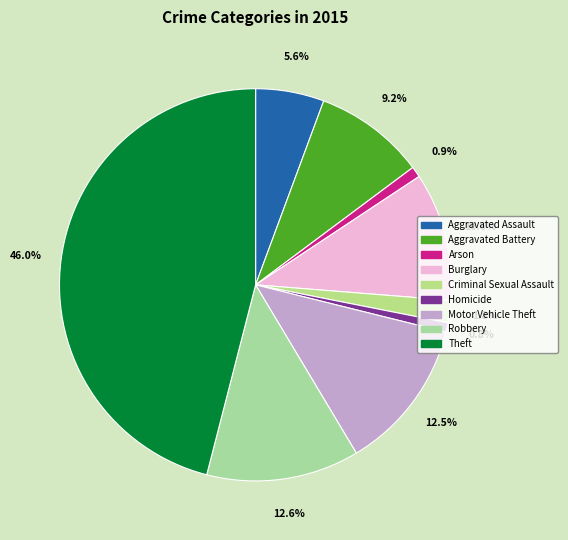

Count the number of slices in the pie.

9